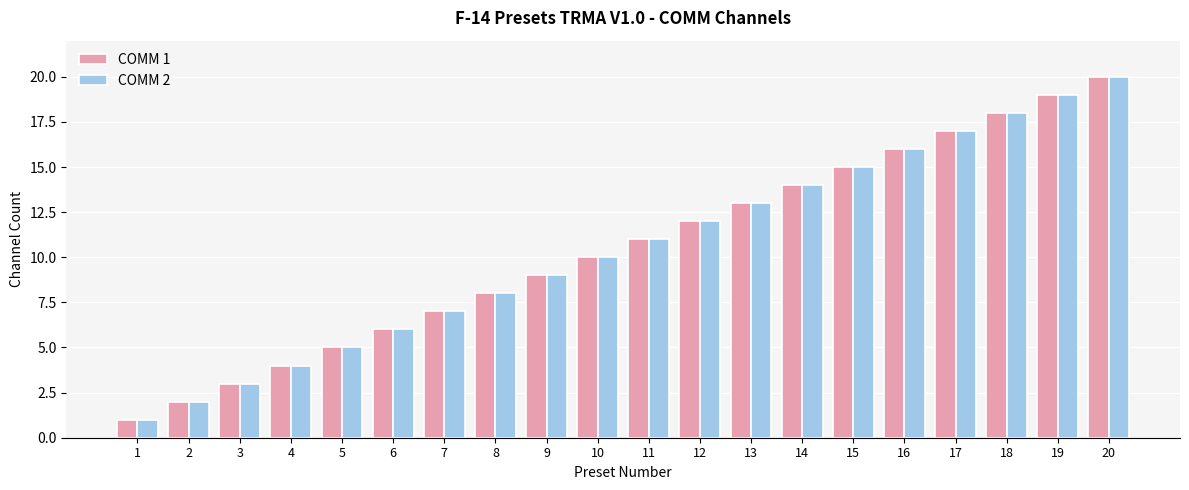

What is the maximum value shown in the chart?

20